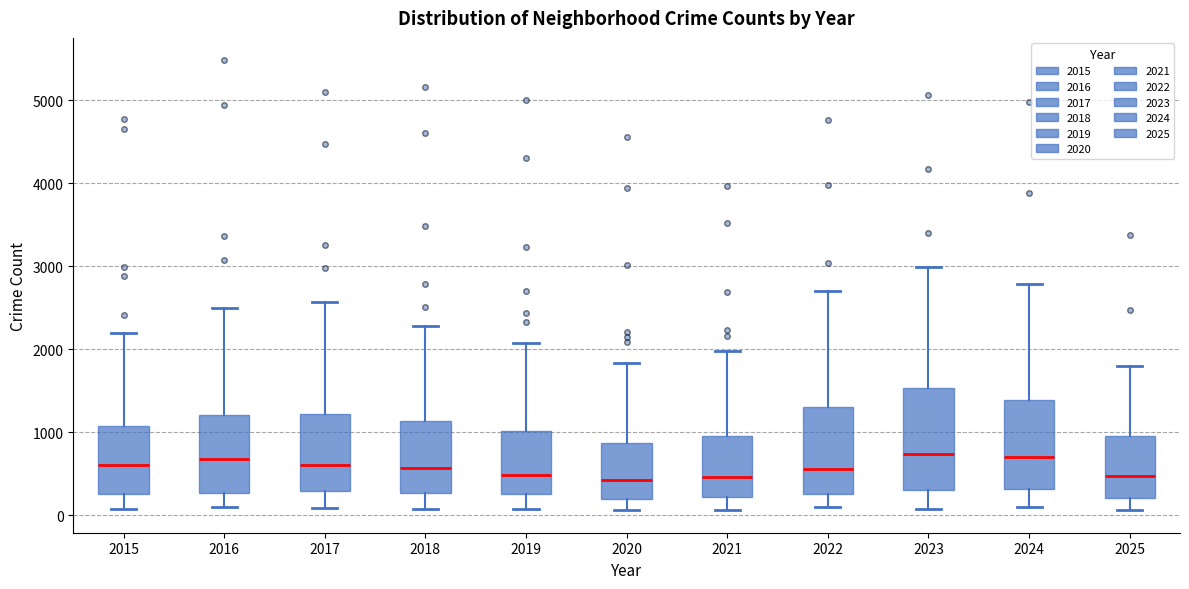

Reading left to right, read every box against the y-axis: the position of its median line, the range the box covers, and the ends of its whiskers. The values are not printed on the chart, so give them approximately, as read against the axis.

2015: median 600, box 300 to 1100, whiskers 100 to 2200
2016: median 700, box 300 to 1200, whiskers 100 to 2500
2017: median 600, box 300 to 1200, whiskers 100 to 2600
2018: median 600, box 300 to 1100, whiskers 100 to 2300
2019: median 500, box 300 to 1000, whiskers 100 to 2100
2020: median 400, box 200 to 900, whiskers 100 to 1800
2021: median 500, box 200 to 900, whiskers 100 to 2000
2022: median 600, box 300 to 1300, whiskers 100 to 2700
2023: median 700, box 300 to 1500, whiskers 100 to 3000
2024: median 700, box 300 to 1400, whiskers 100 to 2800
2025: median 500, box 200 to 1000, whiskers 100 to 1800